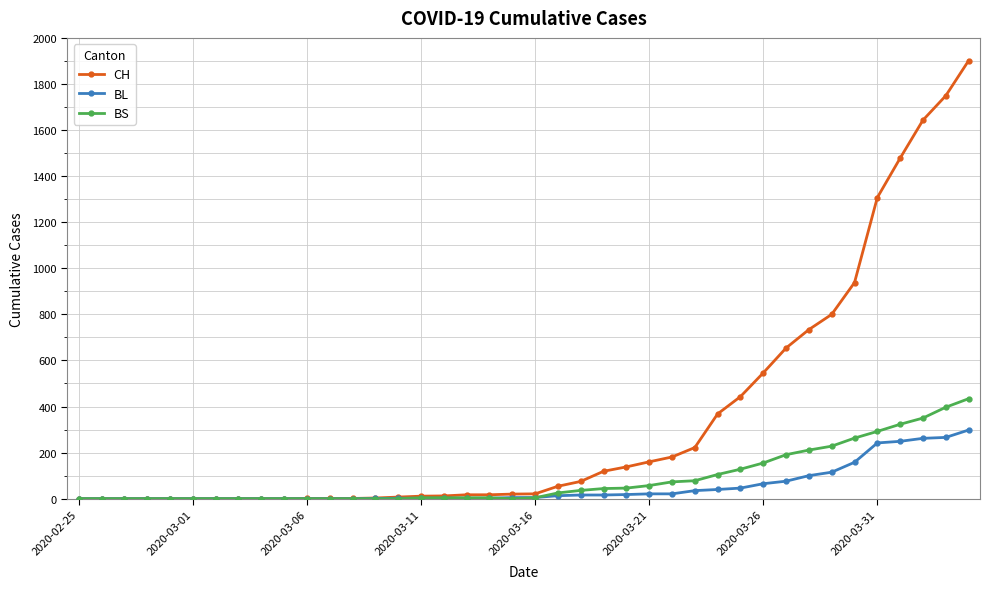

What is the maximum value for CH?

1901